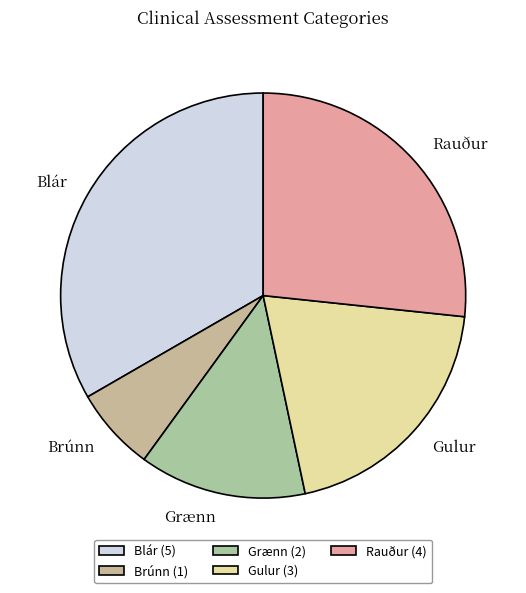

True or false: Rauður accounts for 27% of the total.

True